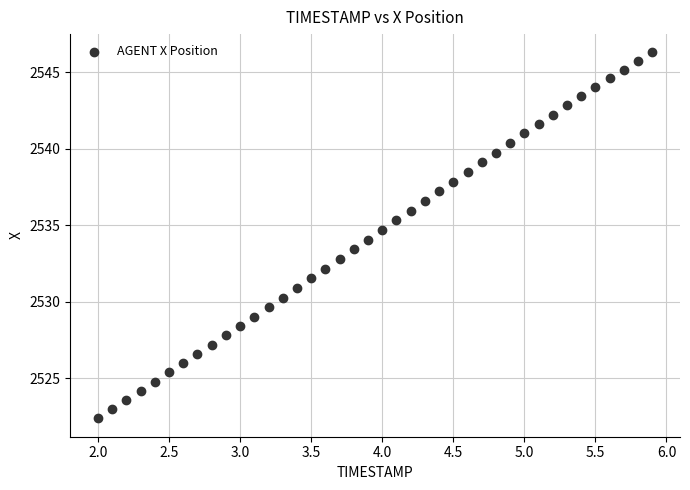

What is the range of X values (max minus min)?

3.9